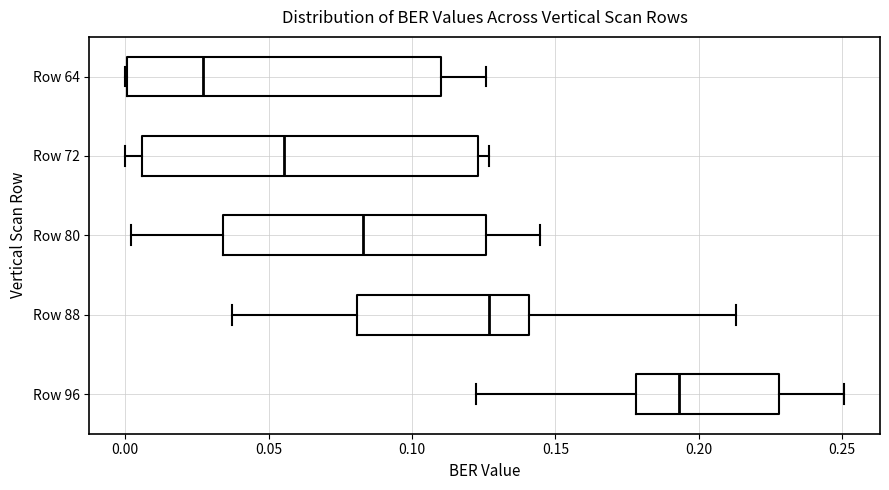

Where does the left whisker of the box for Row 96 end on the x-axis? The values are not printed on the chart, so give them approximately, as read against the axis.

0.120